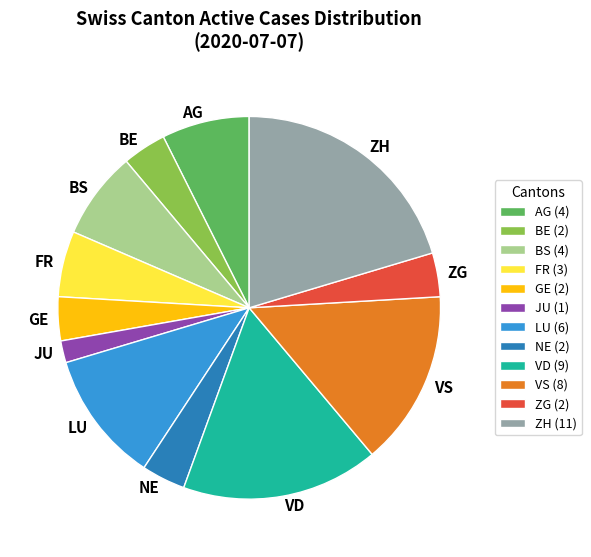

True or false: BE accounts for 4% of the total.

True